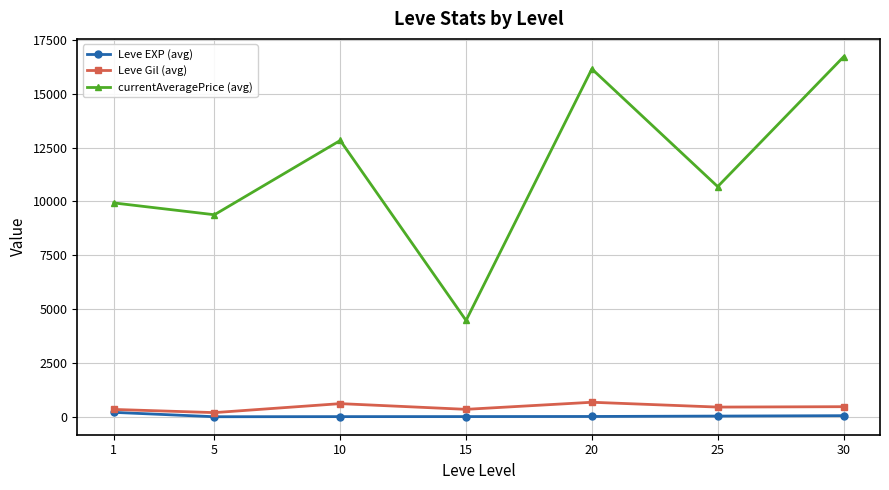

What is the difference between the second highest and minimum values in the Leve Gil (avg) series?

417